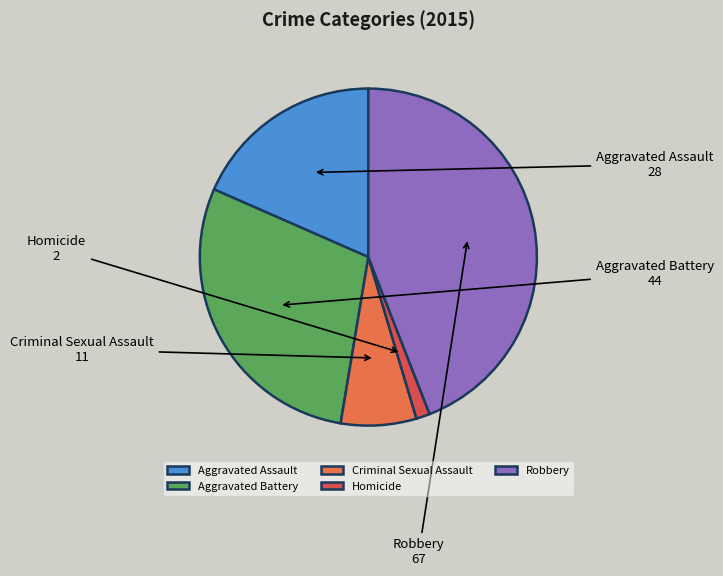

Does any single category account for the majority?

No